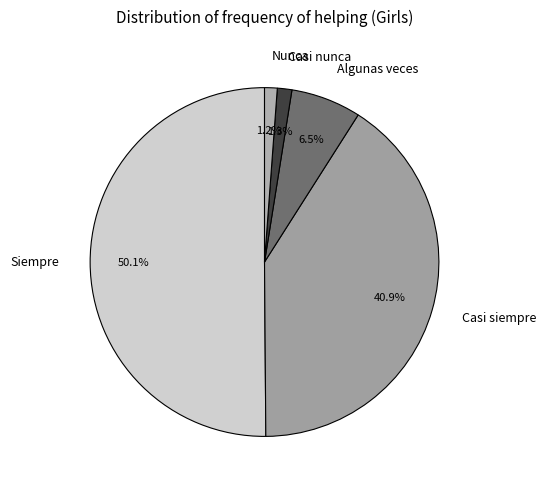

Which category accounts for the majority?

Siempre